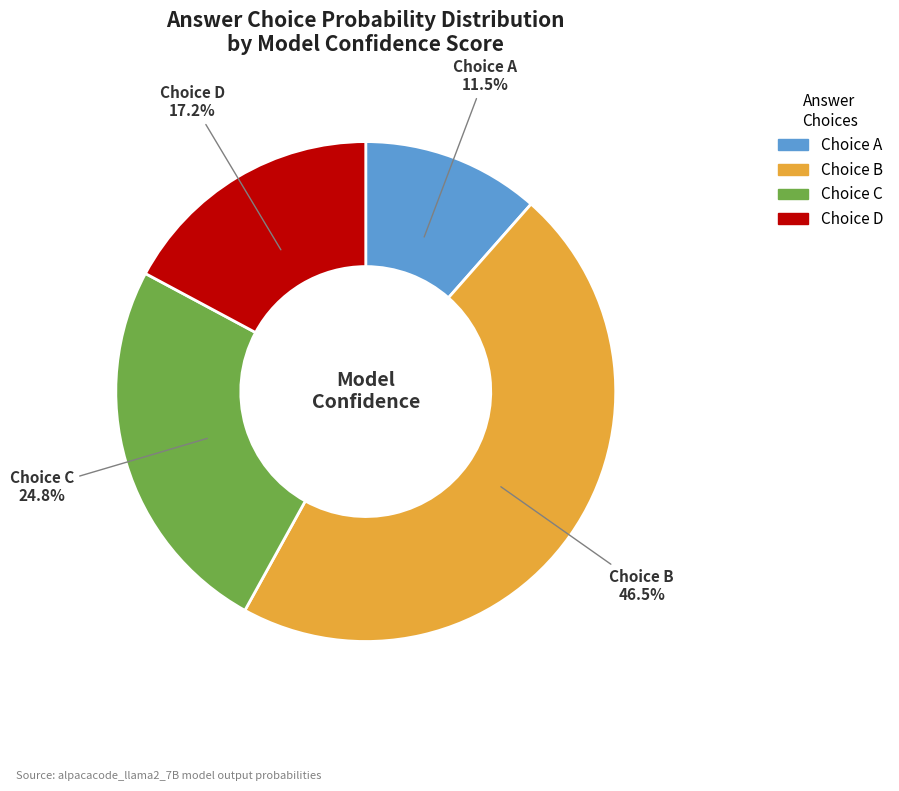

Is there a majority slice in this chart?

No